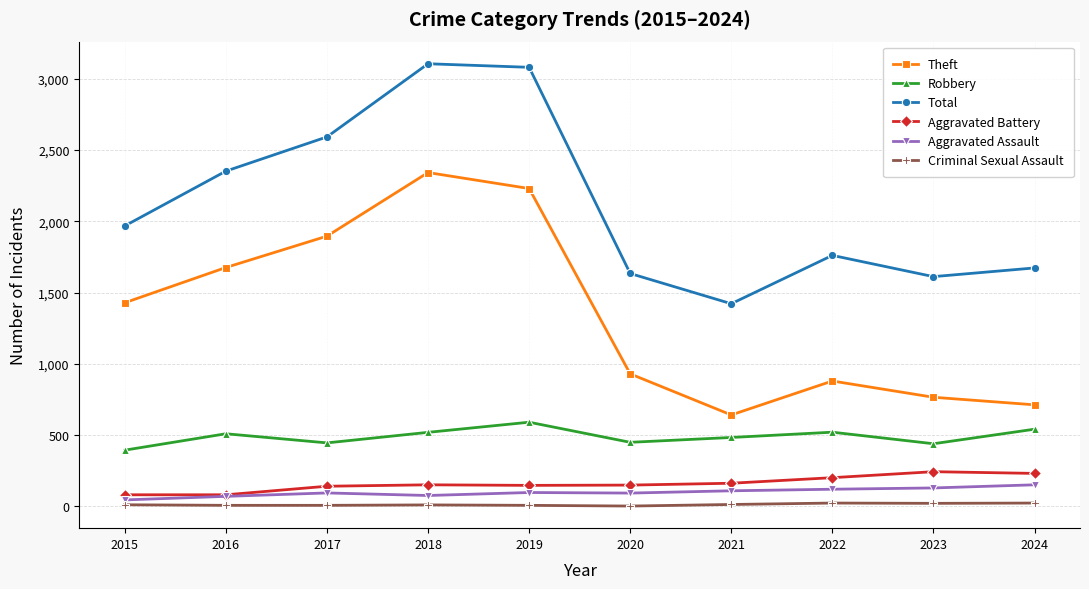

How many interior local peaks does the Theft series have?

2